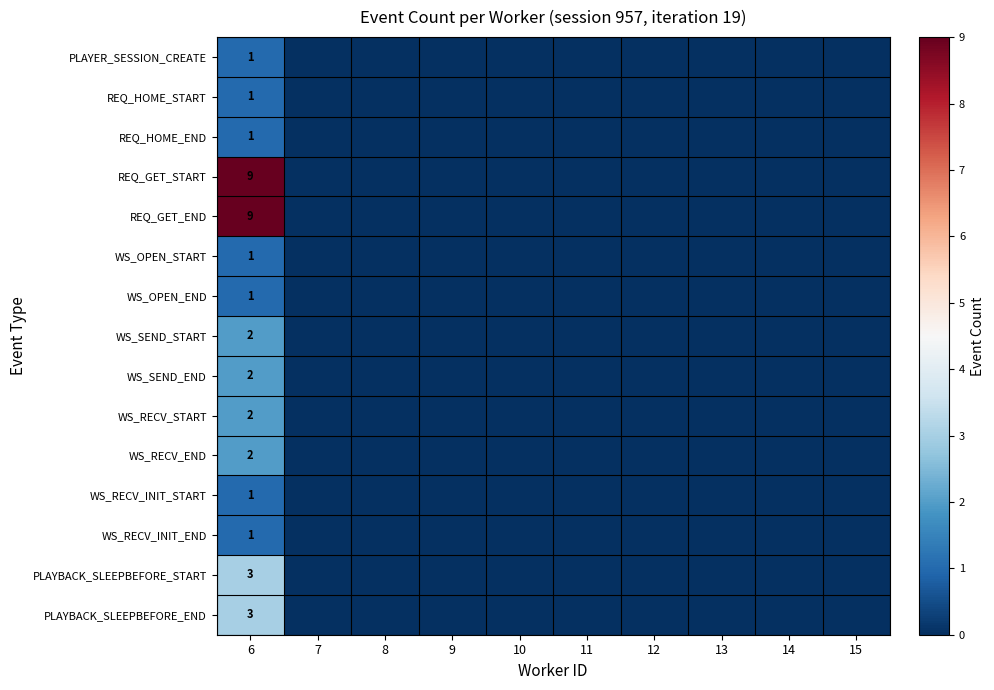

True or false: WS_RECV_END has a value of 1 at 6.

False